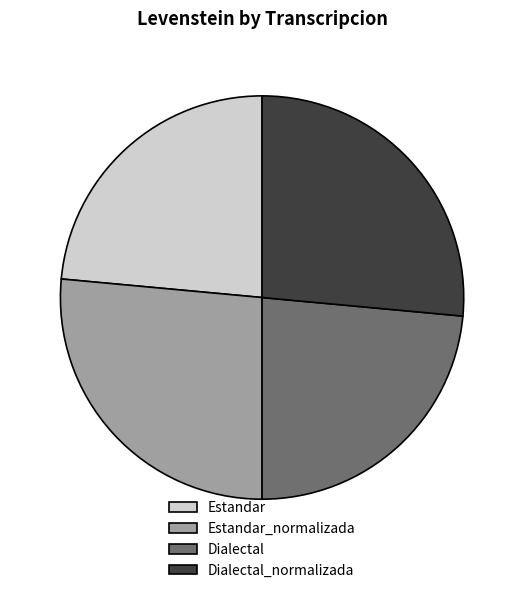

Is it true that Estandar_normalizada is 26% of the pie?

True